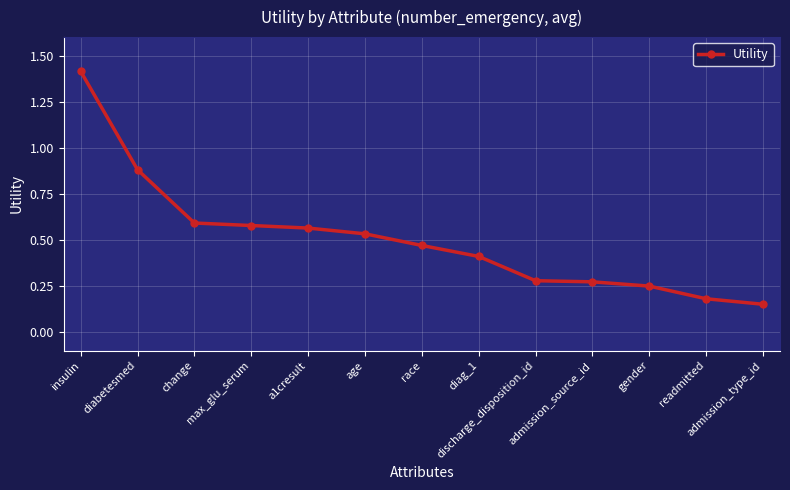

What is the change in value from insulin to diabetesmed?

-0.5